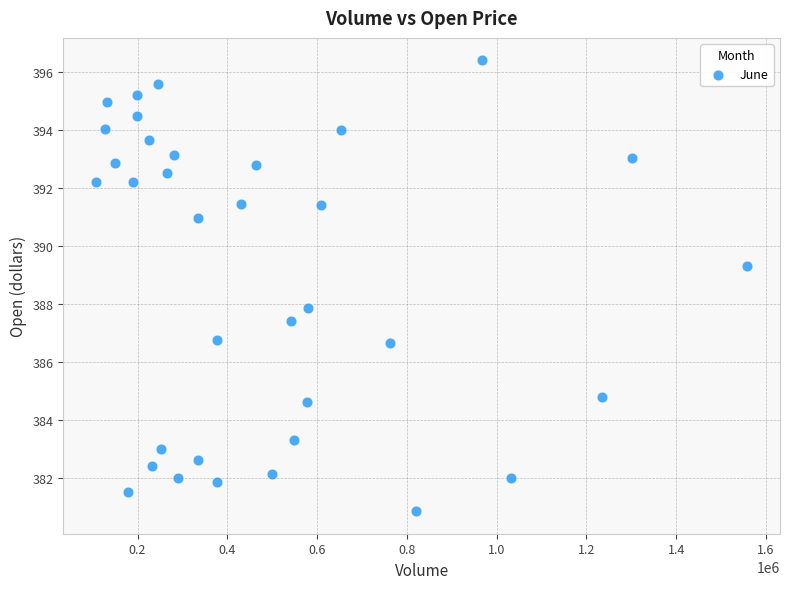

What is the range of X values (max minus min)?

1451036.0